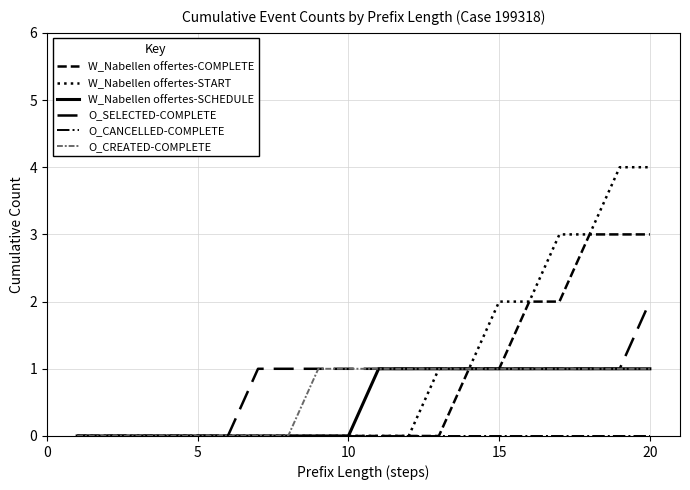

Does the chart have visible grid lines?

Yes